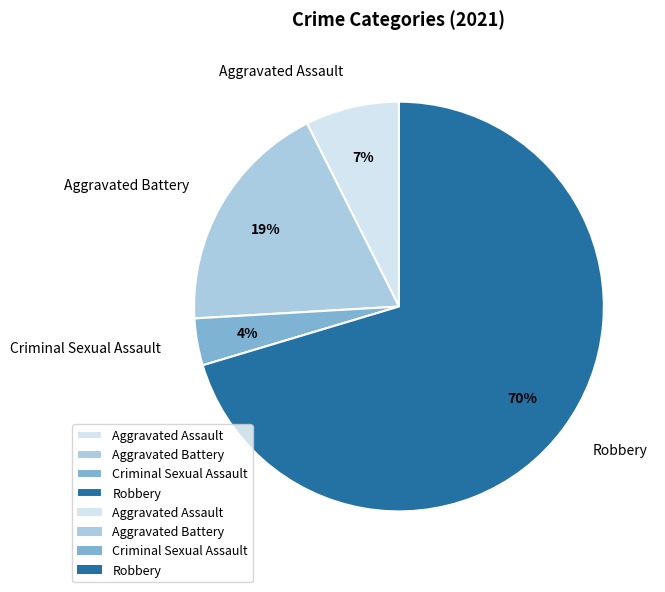

True or false: Aggravated Assault accounts for 7% of the total.

True